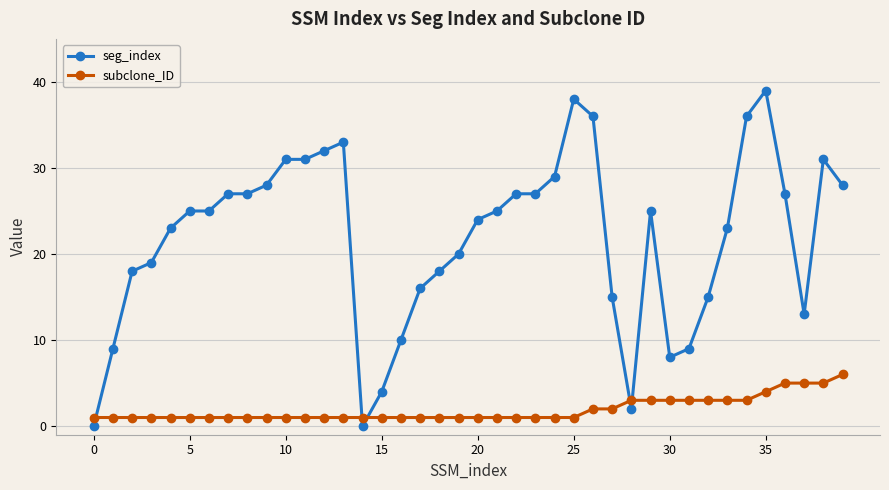

How many intersections are there between subclone_ID and seg_index?

5